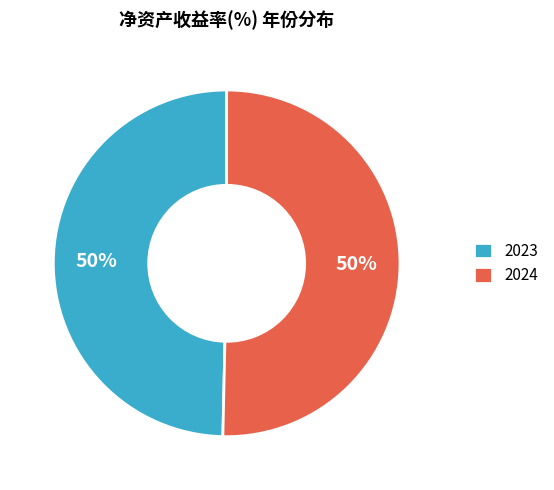

Which slice represents more than half of the pie?

2024